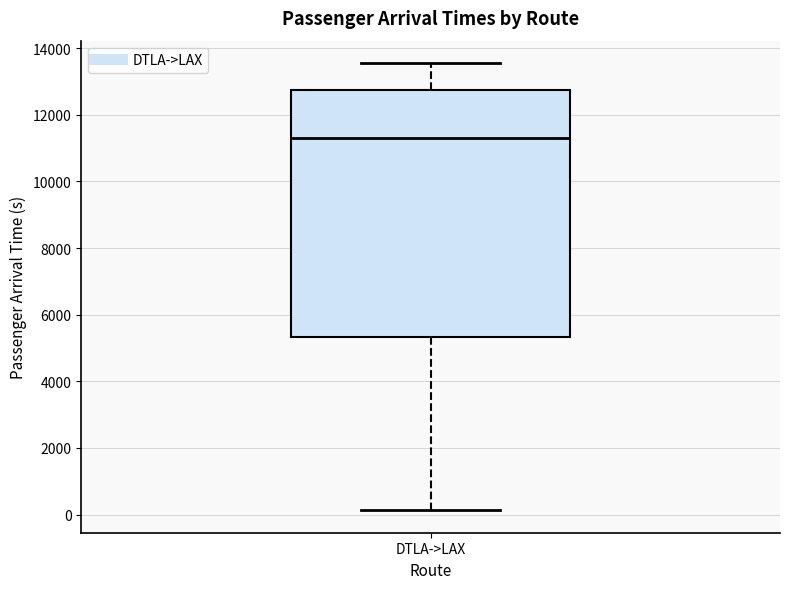

Where is the upper edge of the box for DTLA->LAX on the y-axis? The values are not printed on the chart, so give them approximately, as read against the axis.

12800